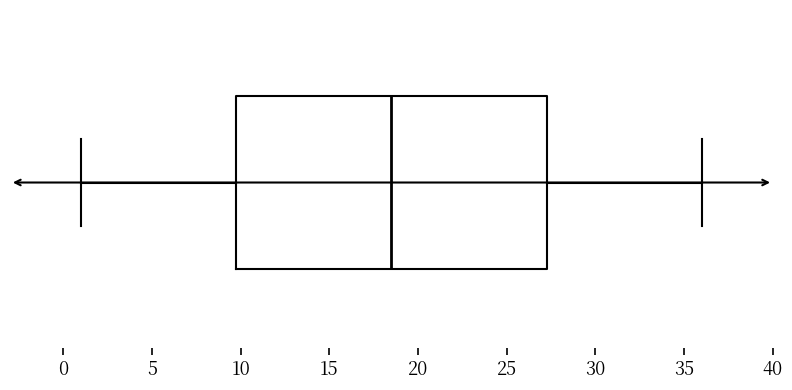

Where does the right whisker of the box end on the x-axis? The values are not printed on the chart, so give them approximately, as read against the axis.

36.0